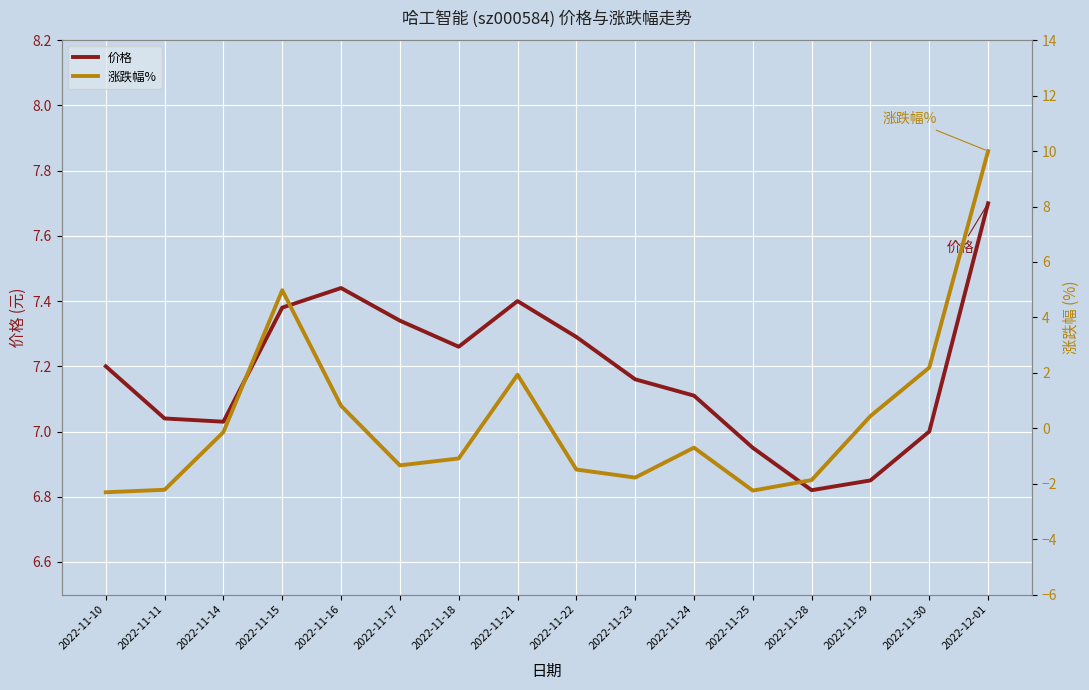

What is the difference between the second highest and second lowest values in the 涨跌幅% series?

7.2